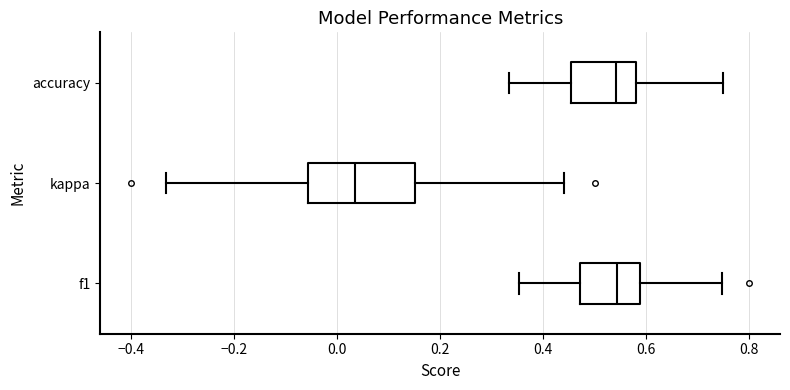

Reading bottom to top, read every box against the x-axis: the position of its median line, the range the box covers, and the ends of its whiskers. The values are not printed on the chart, so give them approximately, as read against the axis.

f1: median 0.54, box 0.48 to 0.58, whiskers 0.36 to 0.74
kappa: median 0.04, box -0.06 to 0.16, whiskers -0.34 to 0.44
accuracy: median 0.54, box 0.46 to 0.58, whiskers 0.34 to 0.76